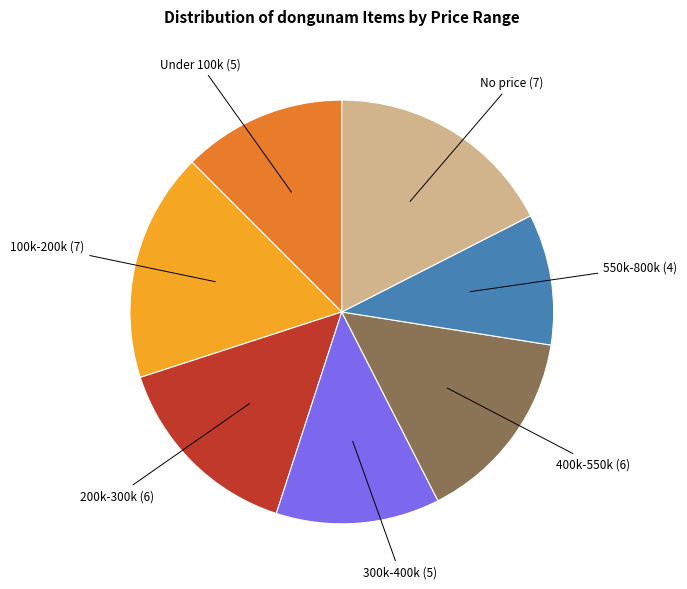

Does any single category account for the majority?

No